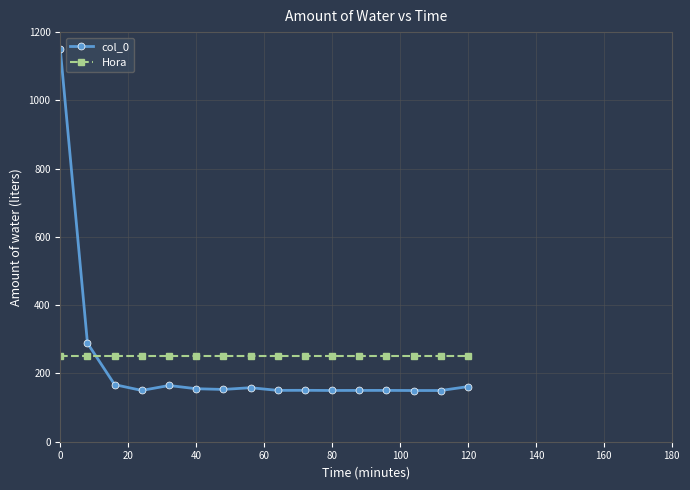

Rank the series by their maximum value, from lowest to highest.

Hora, col_0